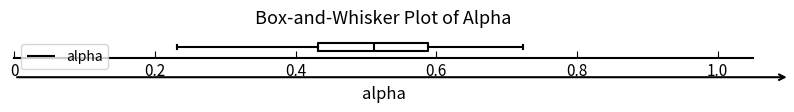

Transcribe this box plot: give where the median line is, the range the box spans, and where the two whiskers end, as read against the x-axis. The values are not printed on the chart, so give them approximately, as read against the axis.

median 0.52, box 0.44 to 0.58, whiskers 0.24 to 0.72